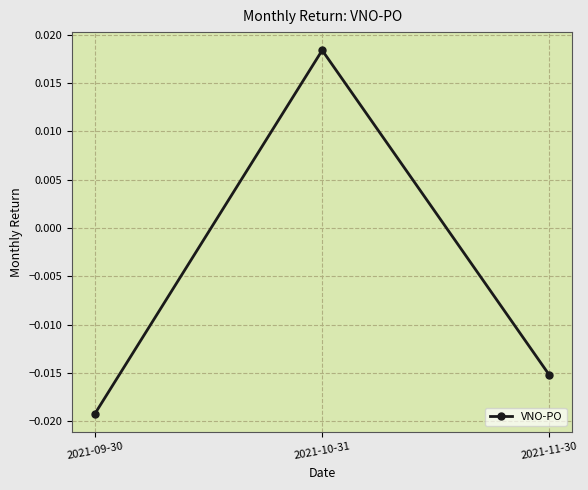

List the labels in order of value, largest first.

2021-10-31, 2021-11-30, 2021-09-30